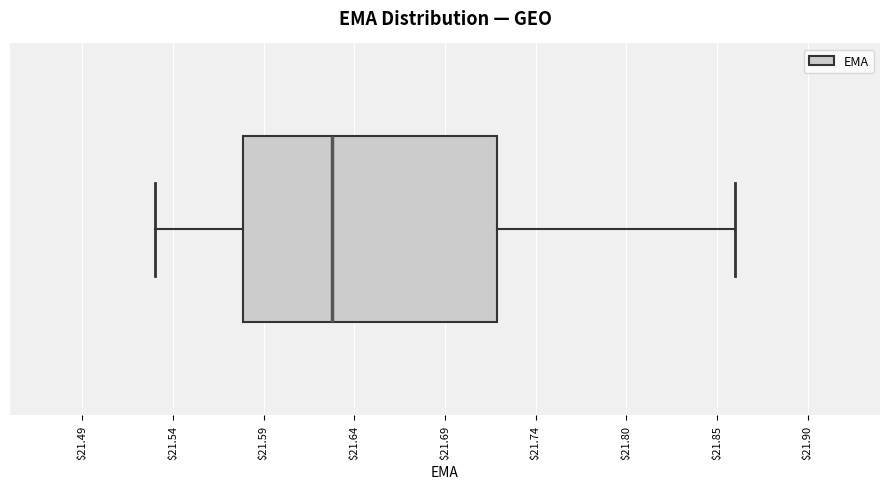

Read this box plot against the x-axis: the position of the median line, the range covered by the box, and the ends of both whiskers. The values are not printed on the chart, so give them approximately, as read against the axis.

median 21.63, box 21.58 to 21.72, whiskers 21.53 to 21.86